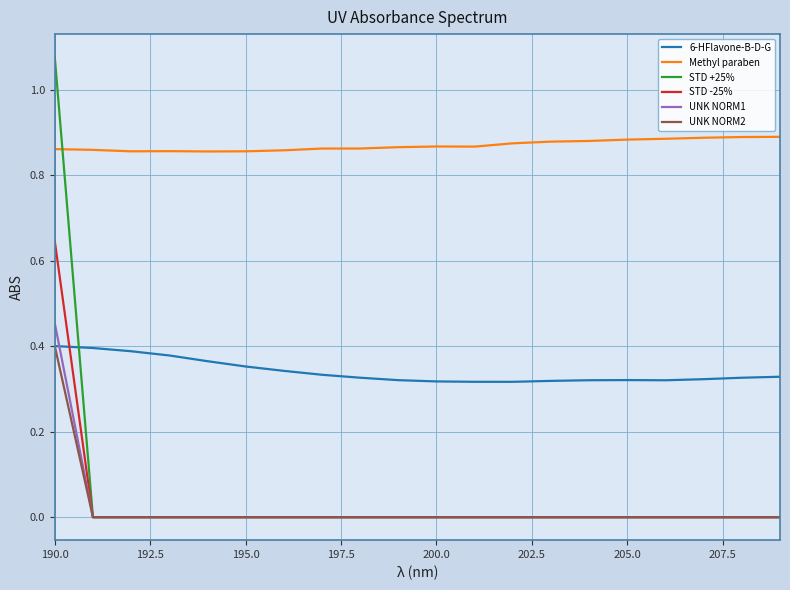

Which series has the largest range (max minus min)?

STD +25%